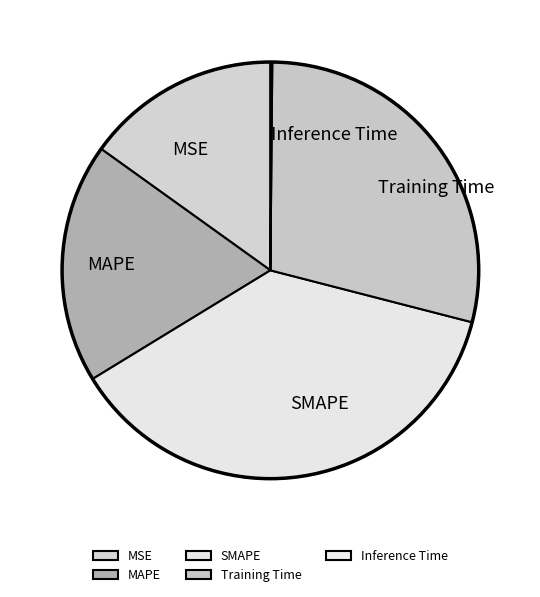

True or false: SMAPE accounts for 37% of the total.

True